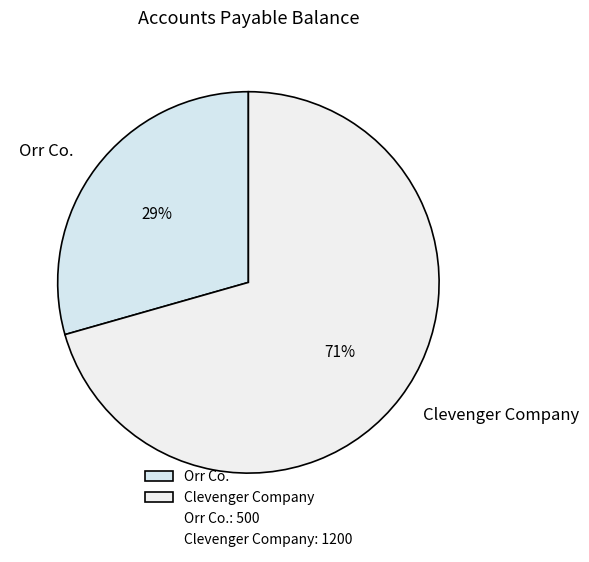

Combined, do Orr Co. and Clevenger Company account for over 50%?

Yes